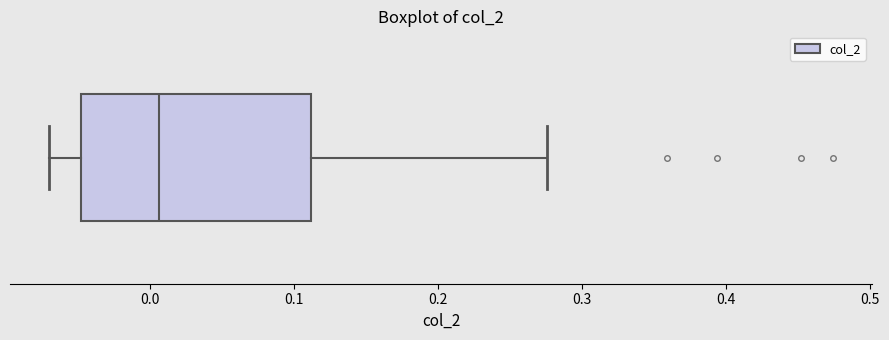

Transcribe this box plot: give where the median line is, the range the box spans, and where the two whiskers end, as read against the x-axis. The values are not printed on the chart, so give them approximately, as read against the axis.

median 0.01, box -0.05 to 0.11, whiskers -0.07 to 0.28